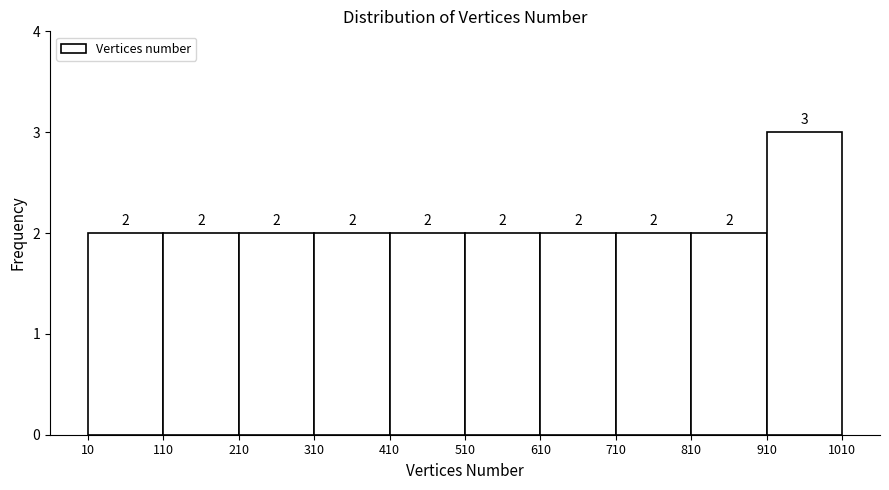

What is the height of the bar covering 810 to 910 on the x-axis?

2